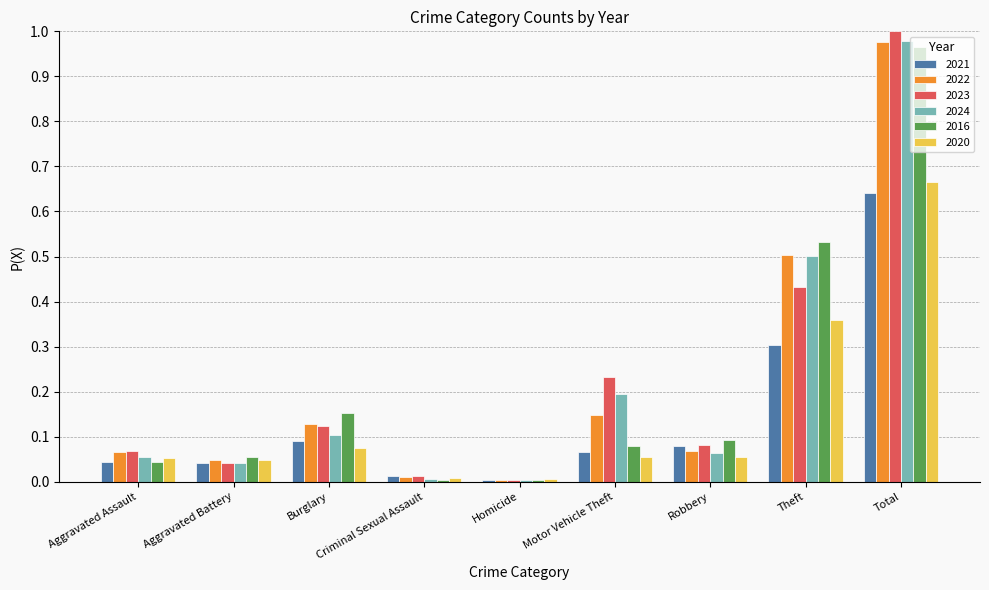

What is the total value across all series at Theft?

2.6